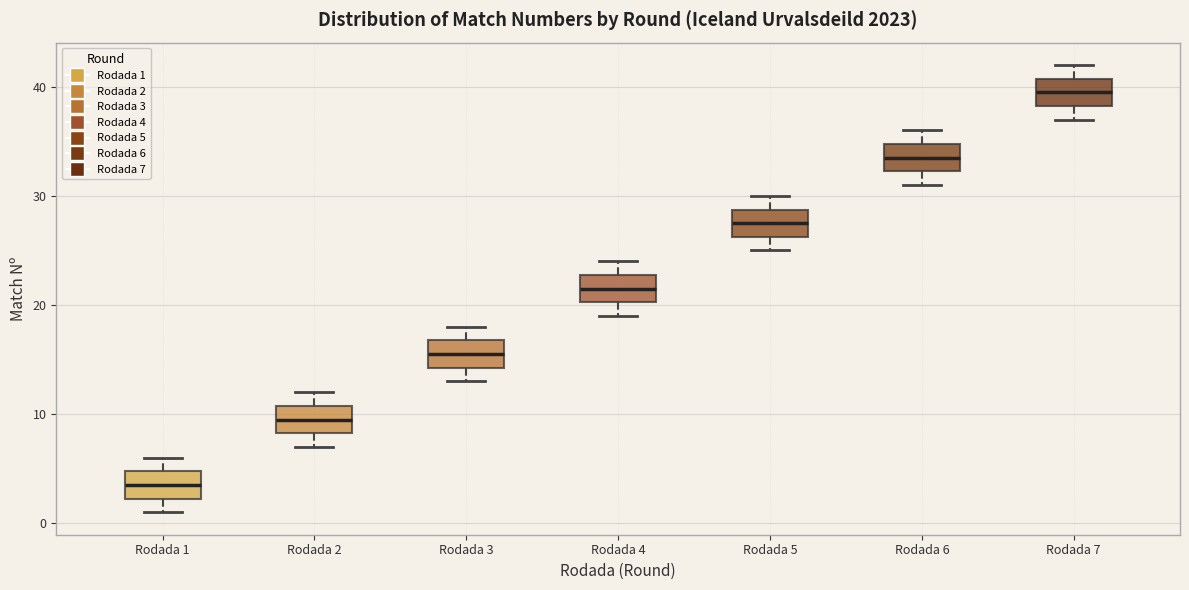

Where does the median line of the box for Rodada 3 sit on the y-axis? The values are not printed on the chart, so give them approximately, as read against the axis.

16